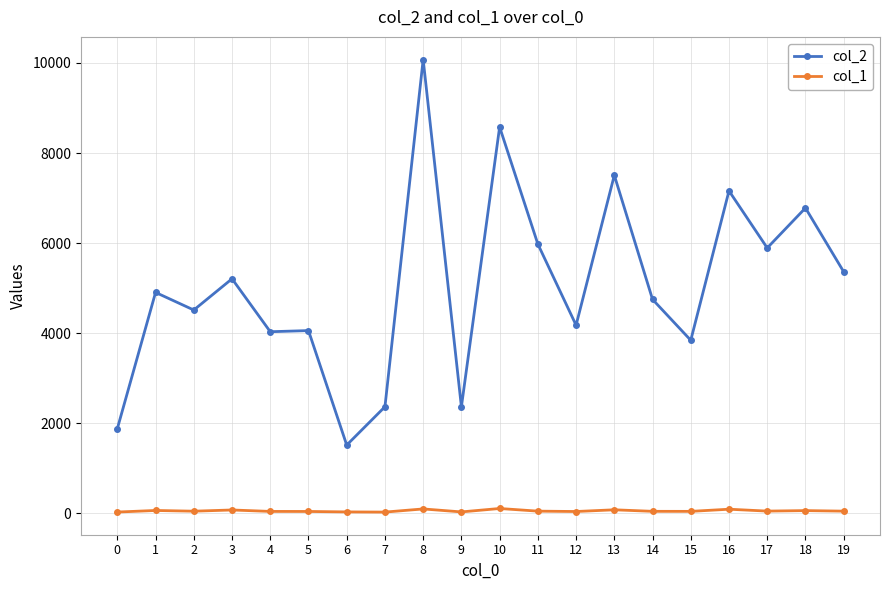

What is the value of the col_1 point at the 20th from the left?

44